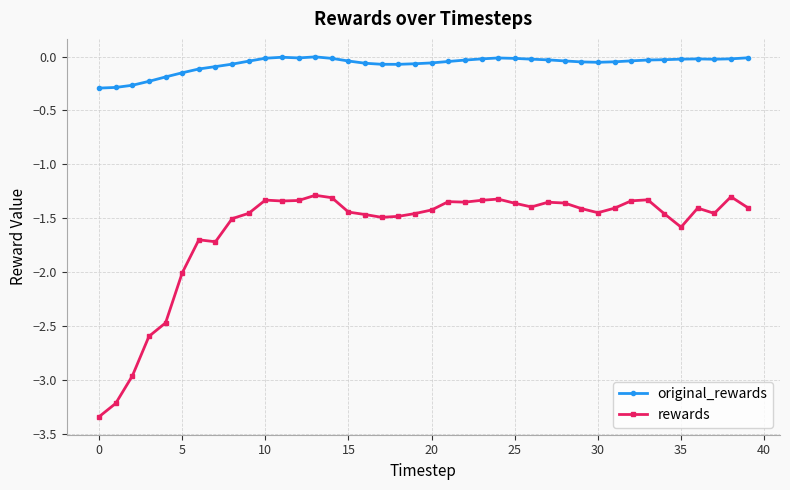

True or false: original_rewards has more than 1 points higher than both neighbors.

True